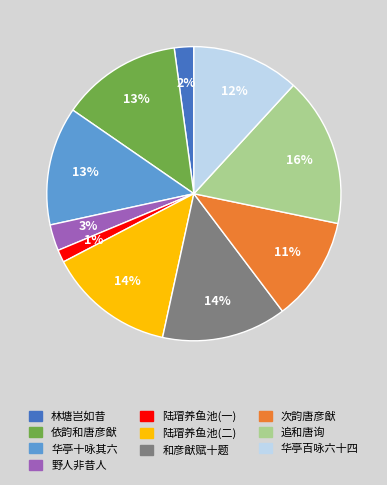

Count the number of slices in the pie.

10